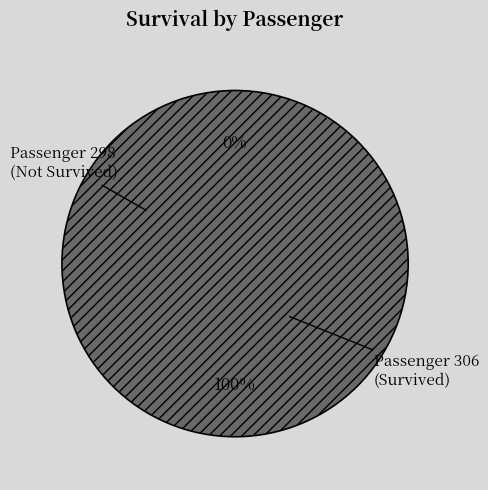

To the nearest percent, what is the combined percentage of 298 and 306?

100%